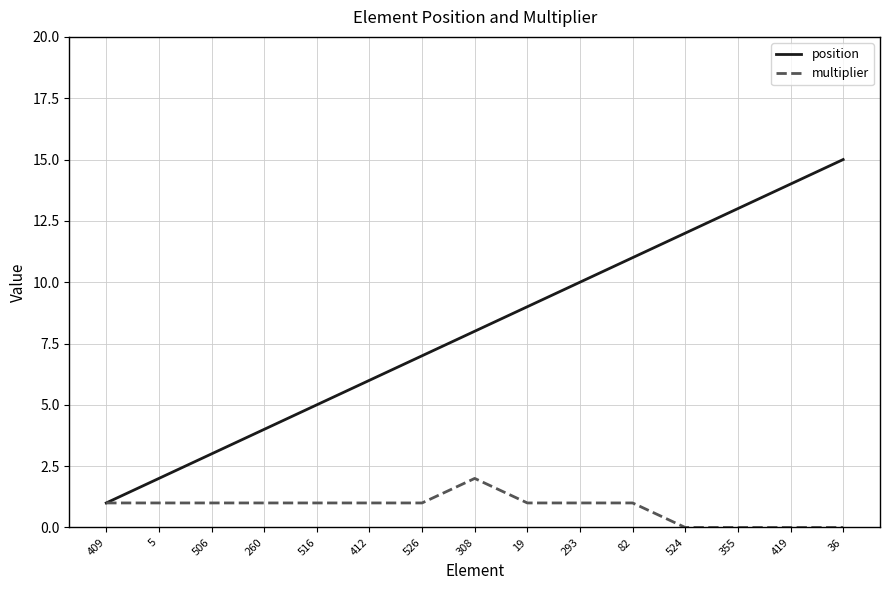

What position from the right is 419?

2